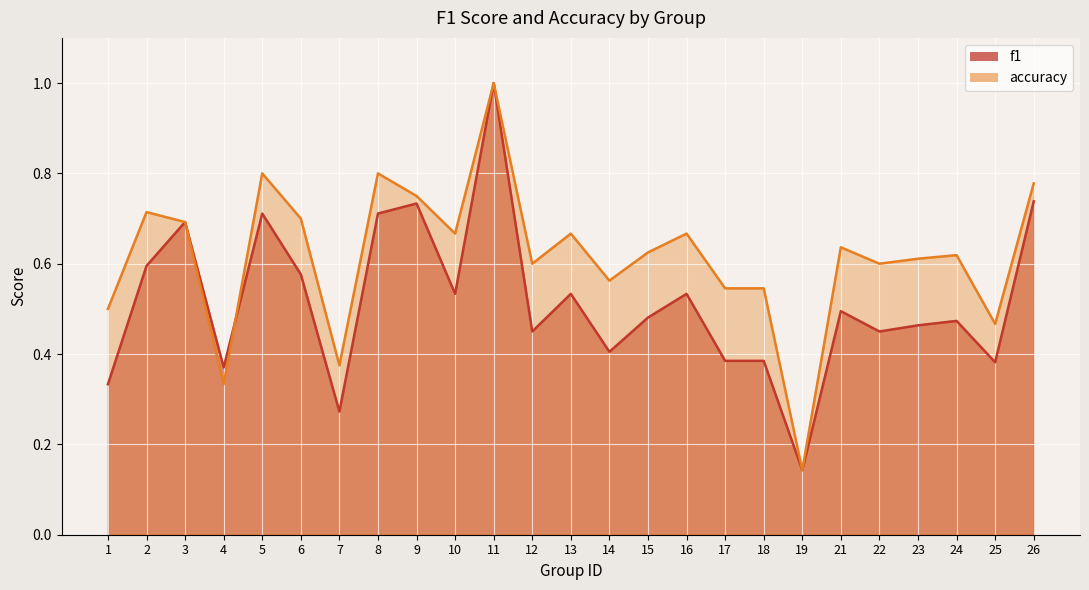

List the series in order of their overall mean, highest first.

accuracy, f1